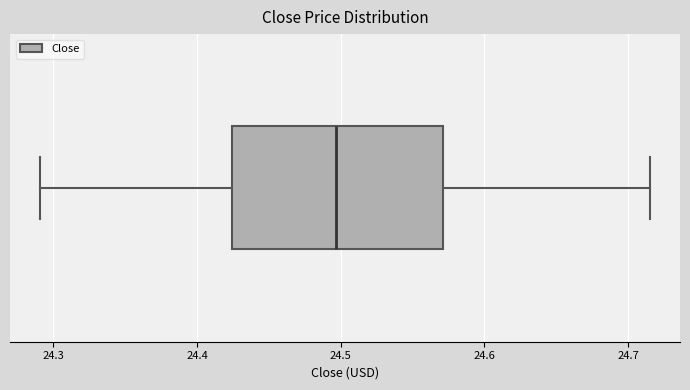

Read this box plot against the x-axis: the position of the median line, the range covered by the box, and the ends of both whiskers. The values are not printed on the chart, so give them approximately, as read against the axis.

median 24.50, box 24.42 to 24.57, whiskers 24.29 to 24.72